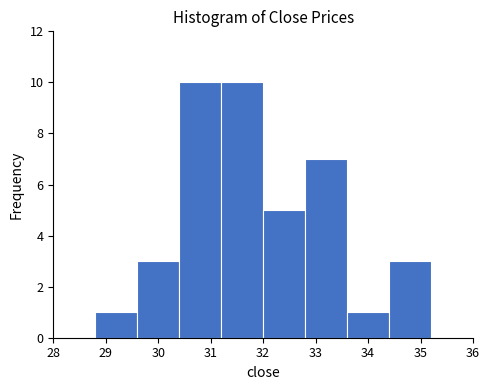

Reading left to right, list every bar in this chart as the range it spans on the x-axis followed by its height. The values are not printed on the chart, so give them approximately, as read against the axis.

28.0 to 28.8: 0
28.8 to 29.6: 1
29.6 to 30.4: 3
30.4 to 31.2: 10
31.2 to 32.0: 10
32.0 to 32.8: 5
32.8 to 33.6: 7
33.6 to 34.4: 1
34.4 to 35.2: 3
35.2 to 36.0: 0